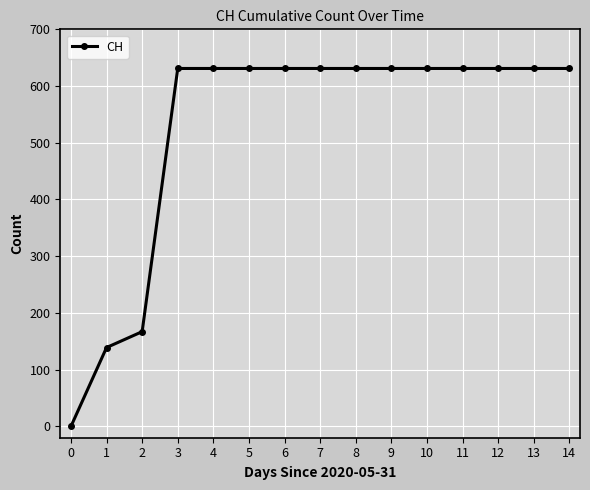

How many categories are shown in the chart?

15